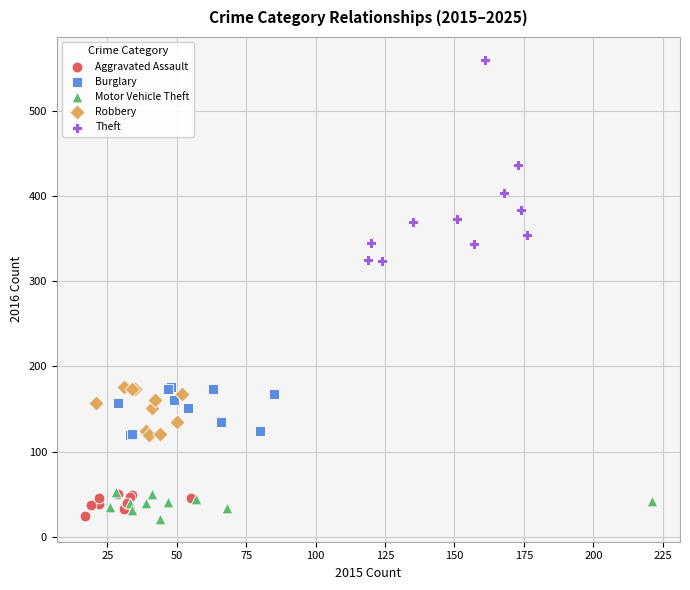

Which series contains the highest Y value?

Theft